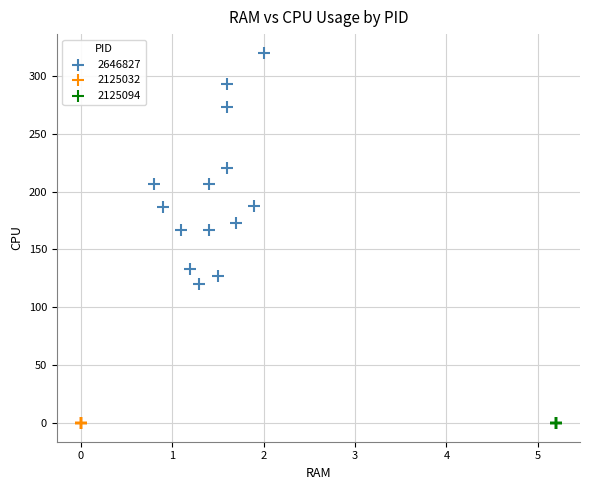

What are all the series names shown in the legend?

2646827, 2125032, 2125094